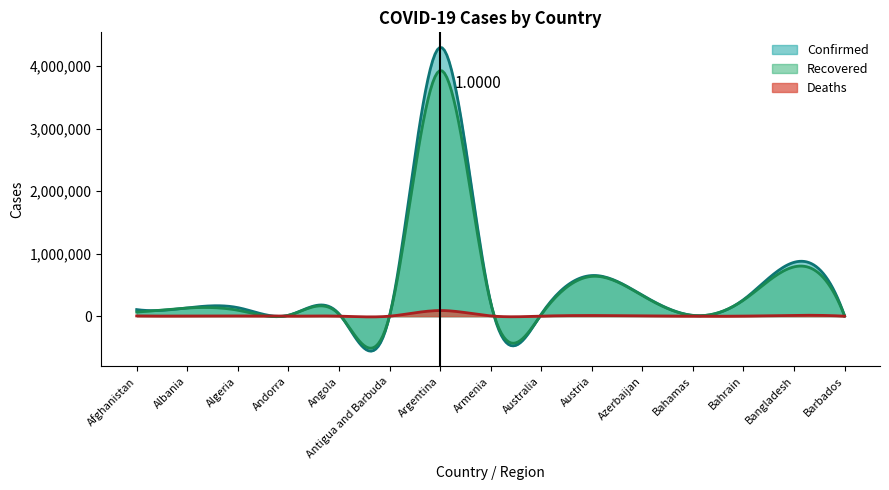

The value of Recovered at Angola is 32003. True or false?

True